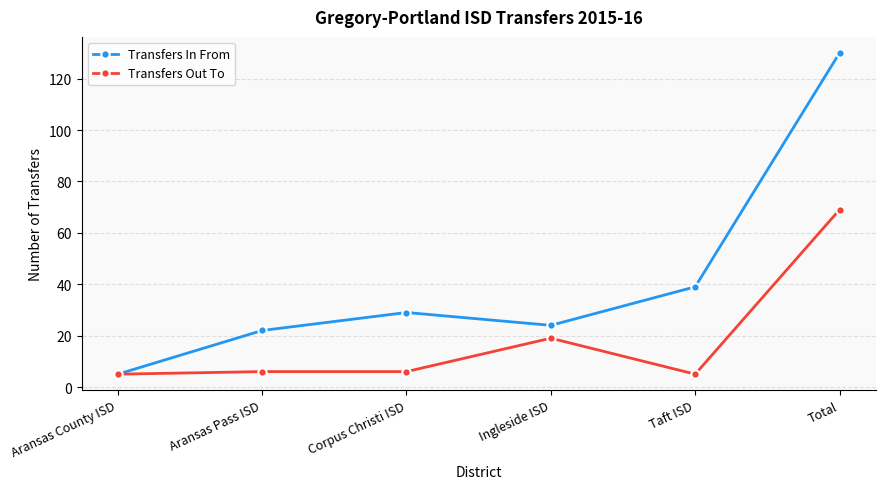

Is this an area chart (filled region under the line)?

No